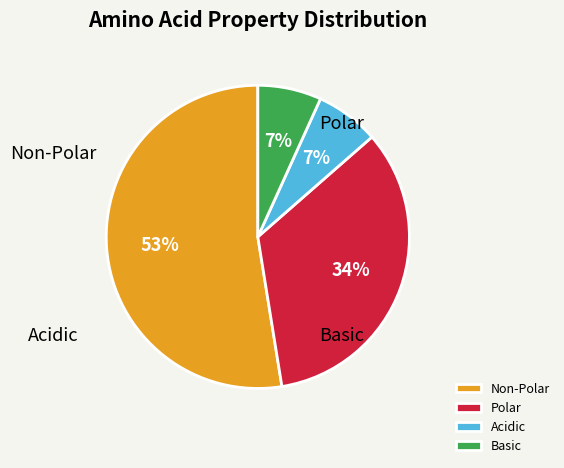

To the nearest percent, what is the difference between the largest and smallest slice percentages?

46%